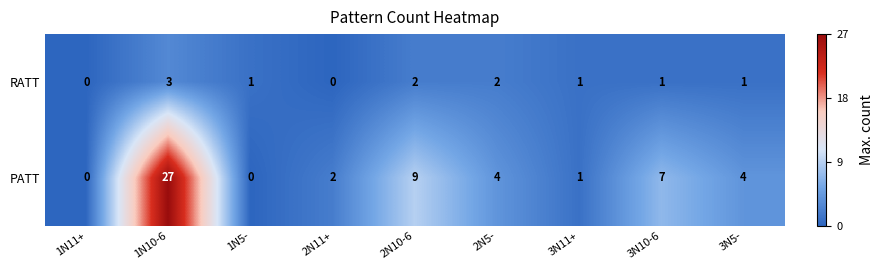

Which label corresponds to the largest value in the chart?

1N10-6